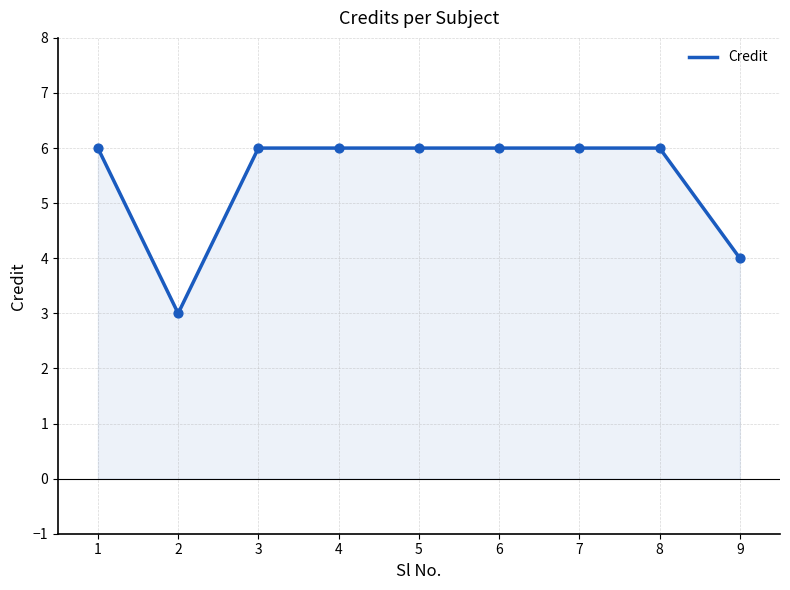

Approximately how many times larger is the value at 9 compared to 4?

0.7